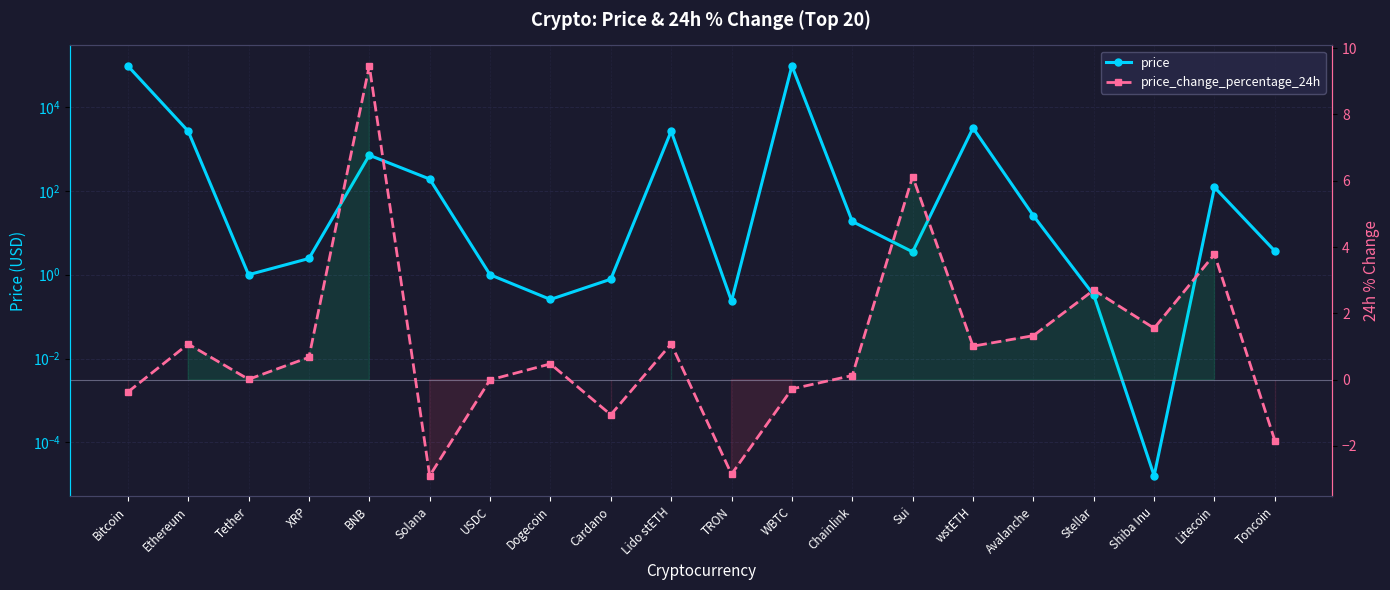

At how many categories does at least one series exceed 22379?

2